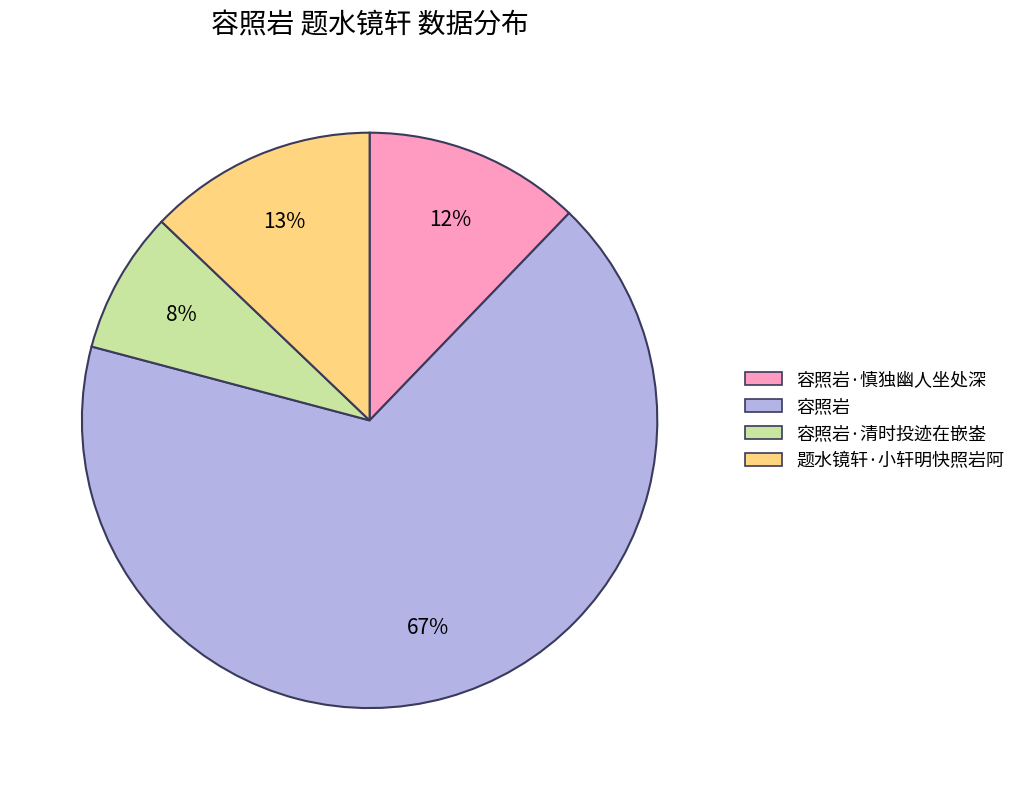

How many segments does this pie chart have?

4